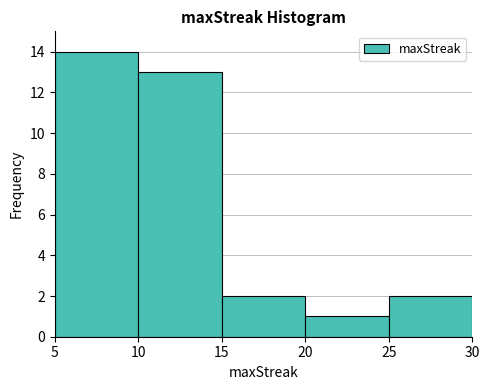

Over which range of the x-axis is the bar tallest?

5 to 10